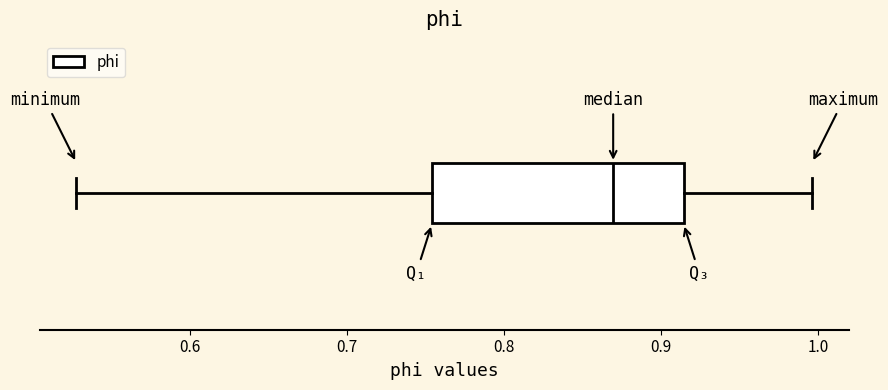

Read this box plot against the x-axis: the position of the median line, the range covered by the box, and the ends of both whiskers. The values are not printed on the chart, so give them approximately, as read against the axis.

median 0.87, box 0.75 to 0.91, whiskers 0.53 to 1.00